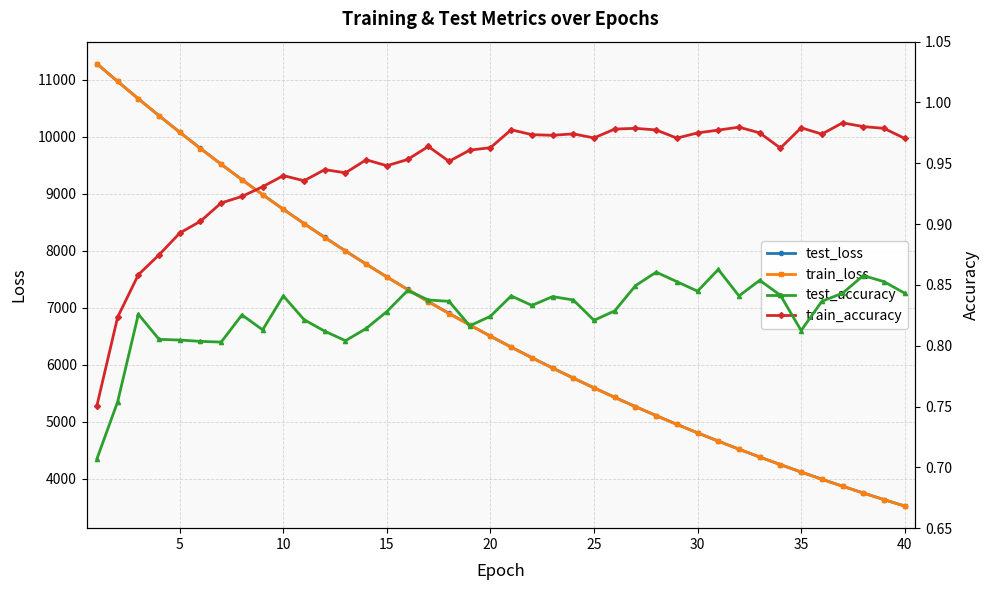

Which series has the largest range (max minus min)?

test_loss